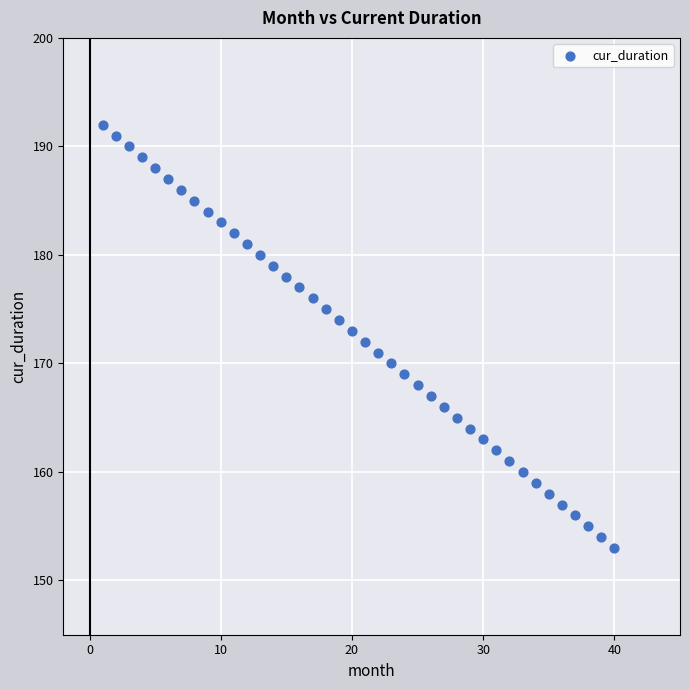

What is the range of Y values (max minus min)?

39